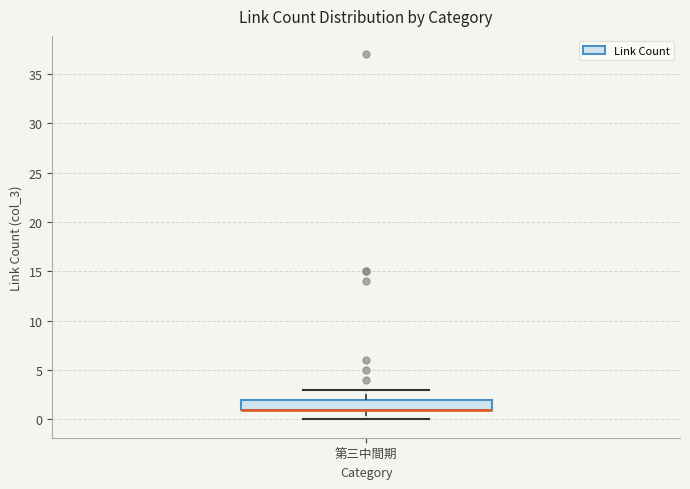

Transcribe this box plot: give where the median line is, the range the box spans, and where the two whiskers end, as read against the y-axis. The values are not printed on the chart, so give them approximately, as read against the axis.

median 1 (drawn on the box's lower edge), box 1 to 2, whiskers 0 to 3